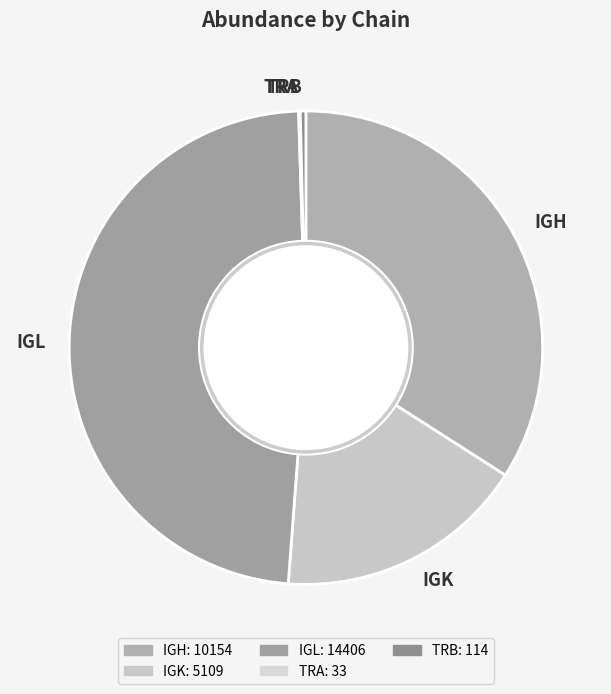

The IGK slice represents 17% of the pie. True or false?

True